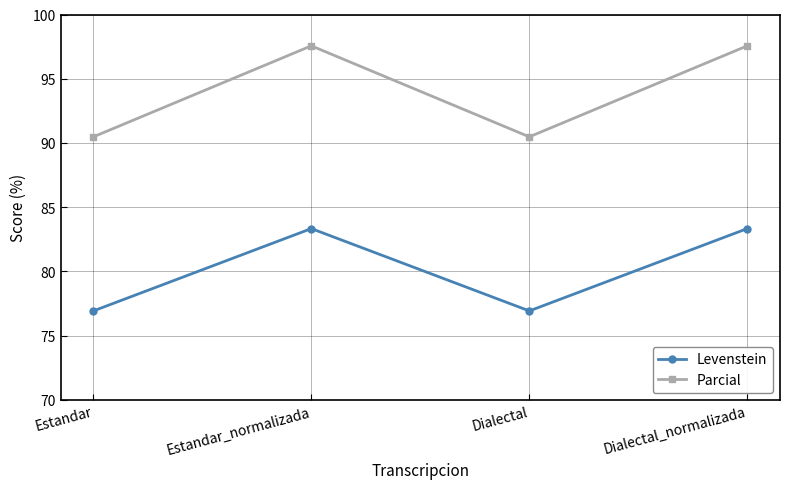

True or false: Parcial has more than 0 points higher than both neighbors.

True